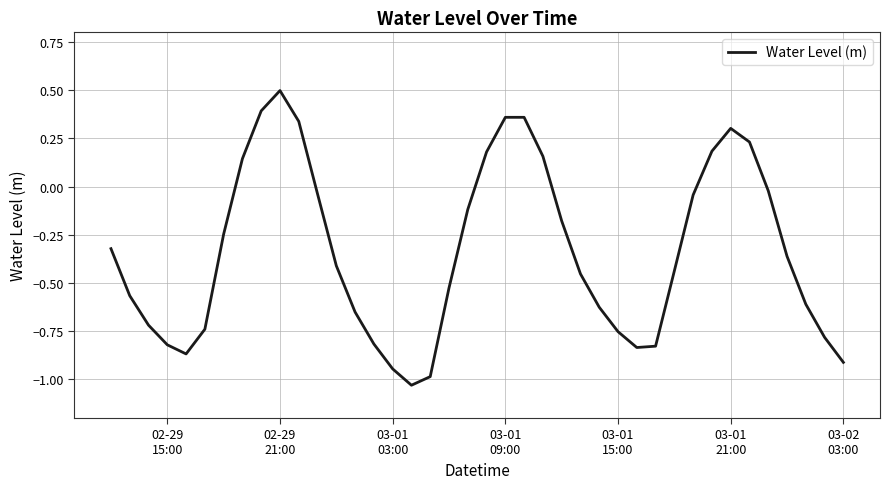

What is the difference between the maximum and minimum values?

1.5